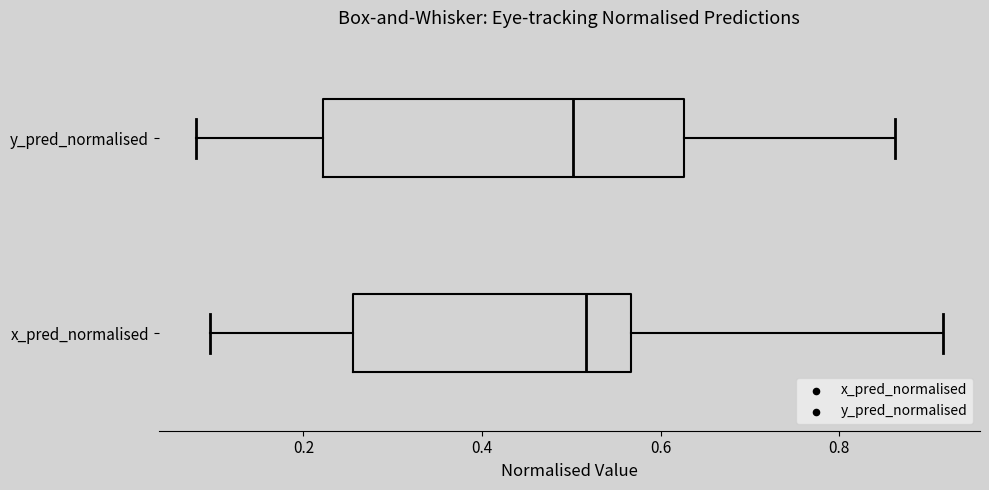

Which box is the widest, from its left edge to its right edge?

y_pred_normalised